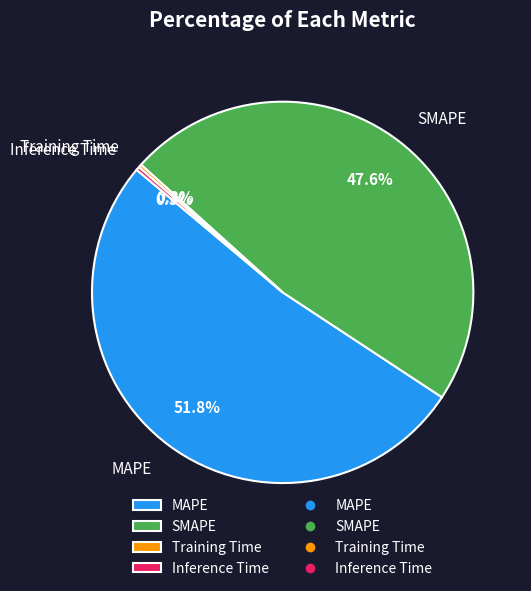

To the nearest percent, what is the difference between the largest and smallest slice percentages?

52%